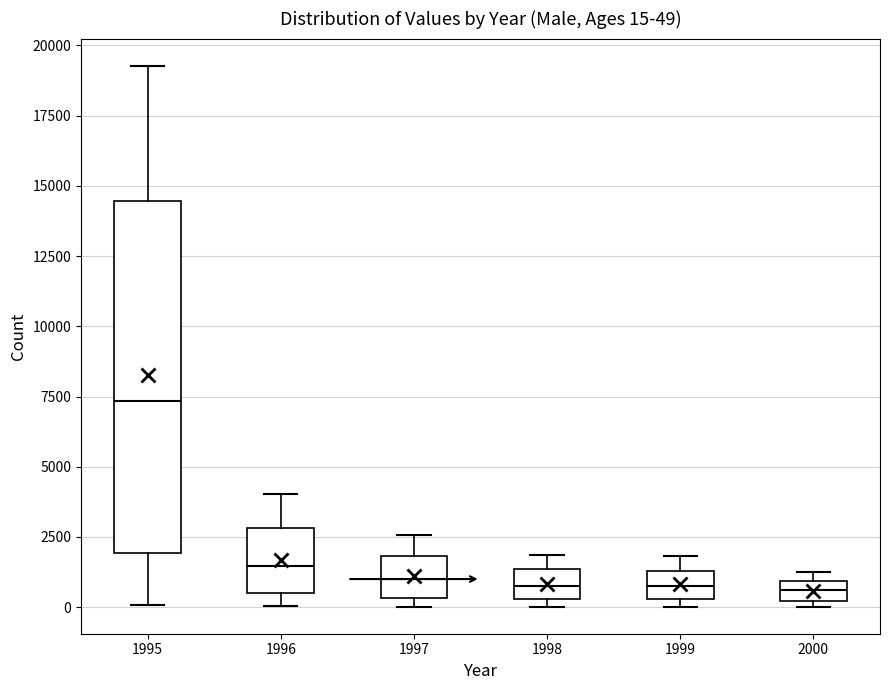

Which box's median line is the highest?

1995